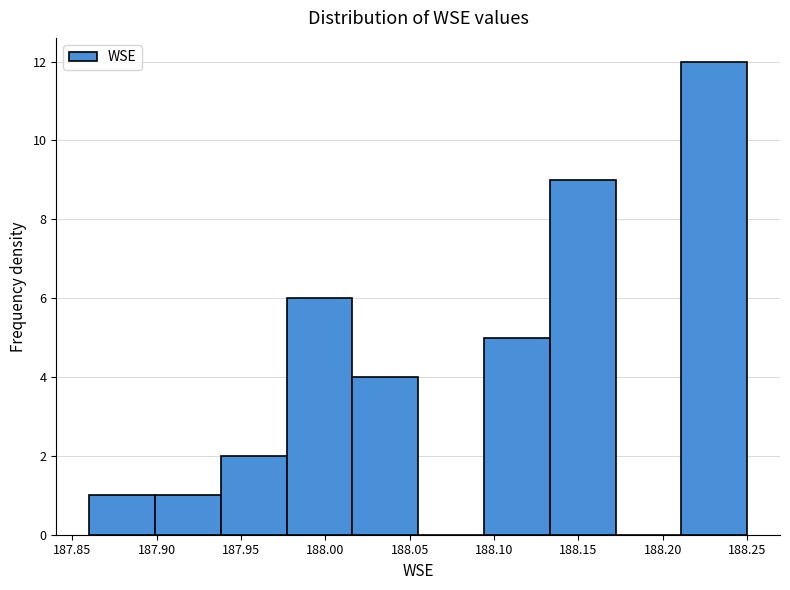

Reading left to right, transcribe this chart: for each bar, give the range it covers on the x-axis and its height. Neither the bar edges nor the heights are printed on the chart, so give them approximately, as read against the axes.

187.860 to 187.899: 1
187.899 to 187.938: 1
187.938 to 187.977: 2
187.977 to 188.016: 6
188.016 to 188.055: 4
188.055 to 188.094: 0
188.094 to 188.133: 5
188.133 to 188.172: 9
188.172 to 188.211: 0
188.211 to 188.250: 12